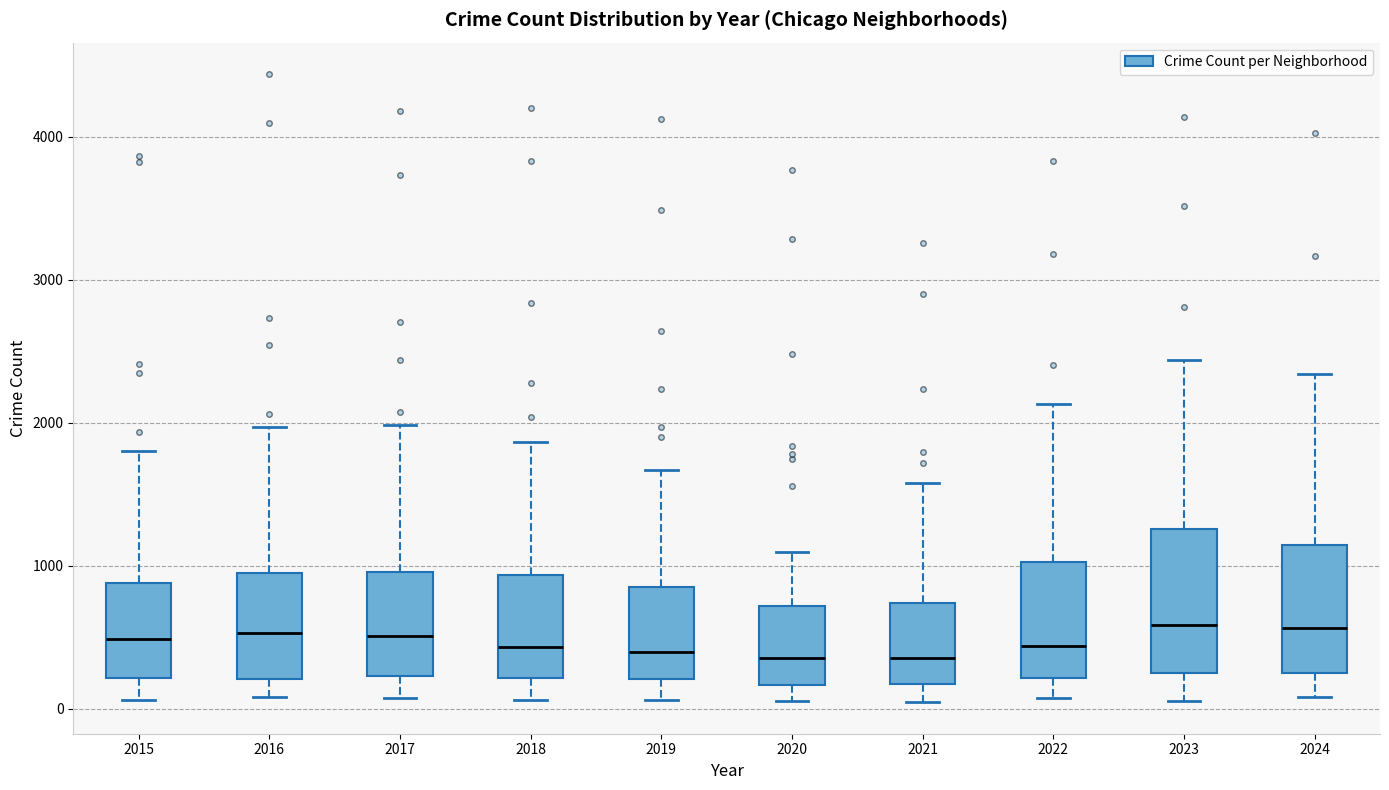

Reading left to right, read every box against the y-axis: the position of its median line, the range the box covers, and the ends of its whiskers. The values are not printed on the chart, so give them approximately, as read against the axis.

2015: median 500, box 200 to 900, whiskers 100 to 1800
2016: median 500, box 200 to 900, whiskers 100 to 2000
2017: median 500, box 200 to 1000, whiskers 100 to 2000
2018: median 400, box 200 to 900, whiskers 100 to 1900
2019: median 400, box 200 to 900, whiskers 100 to 1700
2020: median 400, box 200 to 700, whiskers 100 to 1100
2021: median 400, box 200 to 700, whiskers 0 to 1600
2022: median 400, box 200 to 1000, whiskers 100 to 2100
2023: median 600, box 300 to 1300, whiskers 100 to 2400
2024: median 600, box 200 to 1100, whiskers 100 to 2300